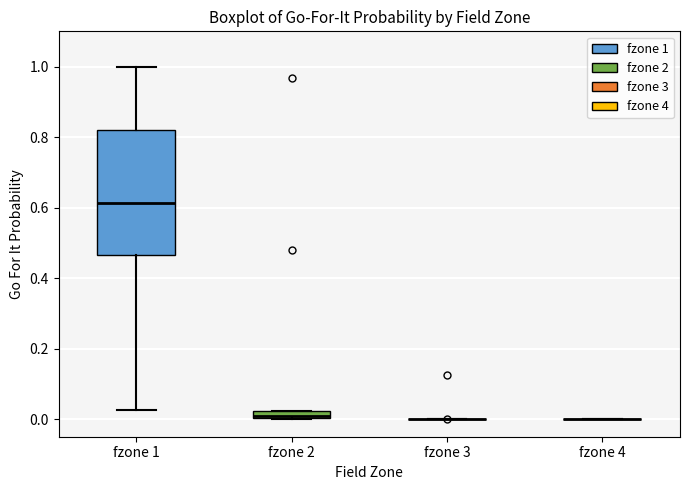

Which box is the tallest, from its lower edge to its upper edge?

fzone 1